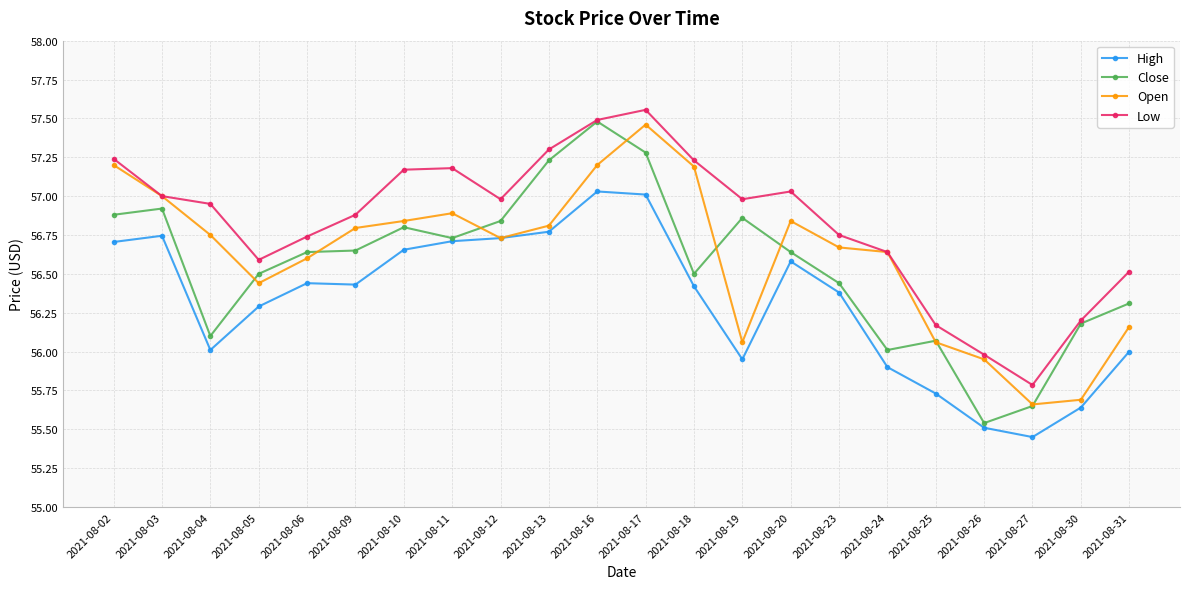

True or false: Low and High intersect in this chart.

False